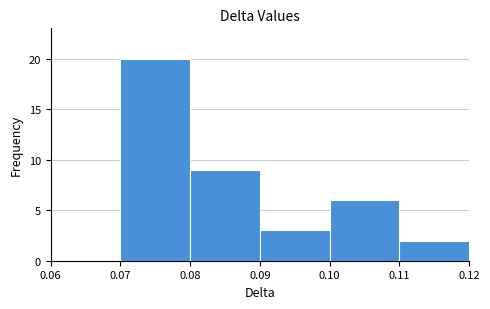

Which range on the x-axis has the tallest bar?

0.07 to 0.08